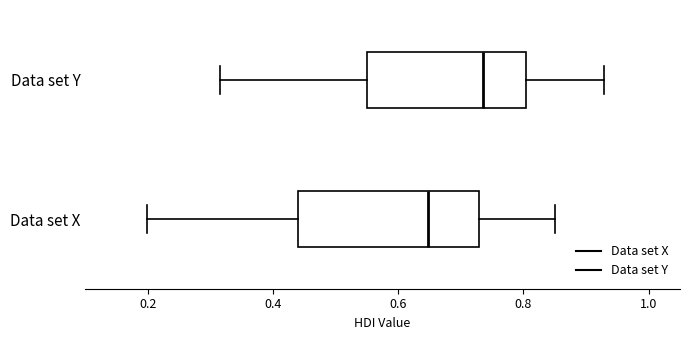

Which box is the widest, from its left edge to its right edge?

Data set X